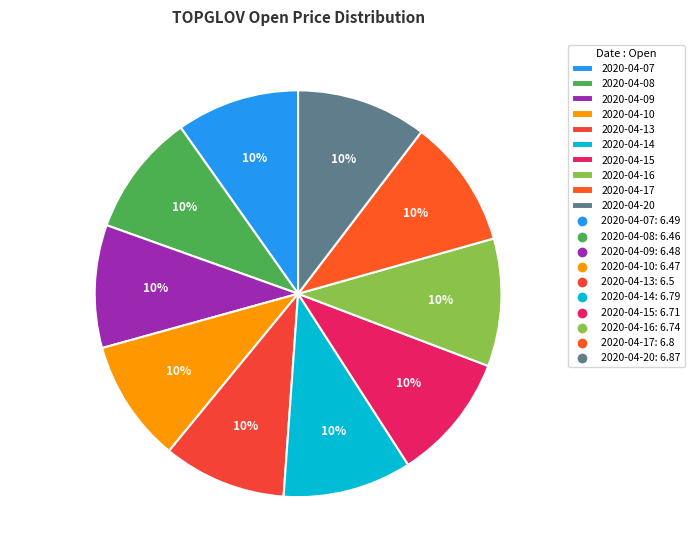

Combined, do 2020-04-10 and 2020-04-20 account for over 50%?

No